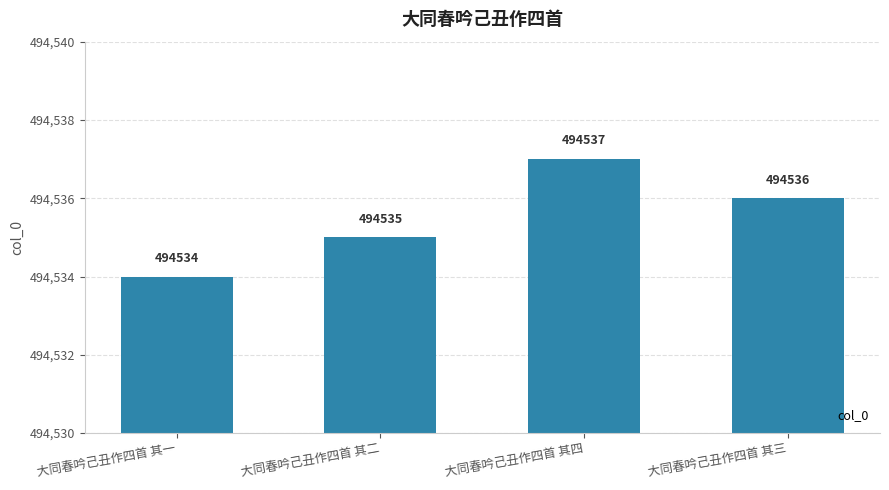

Is it true that the value at 大同春吟己丑作四首 其二 is 494535?

True